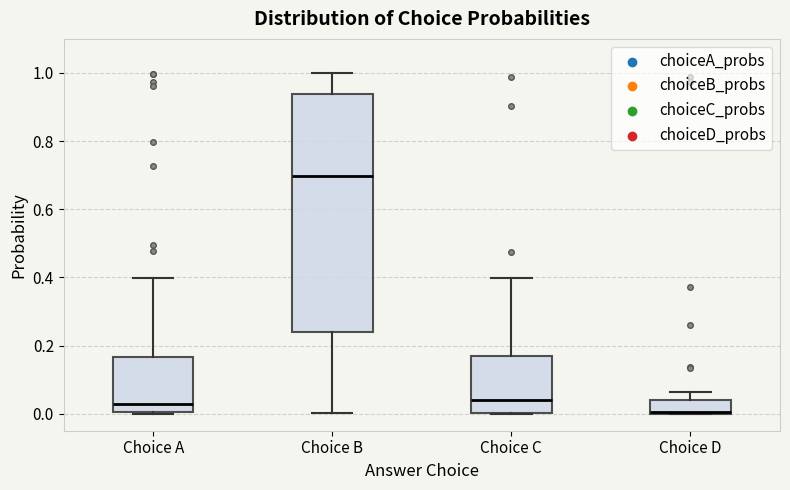

Where does the upper whisker of the box for Choice A end on the y-axis? The values are not printed on the chart, so give them approximately, as read against the axis.

0.40